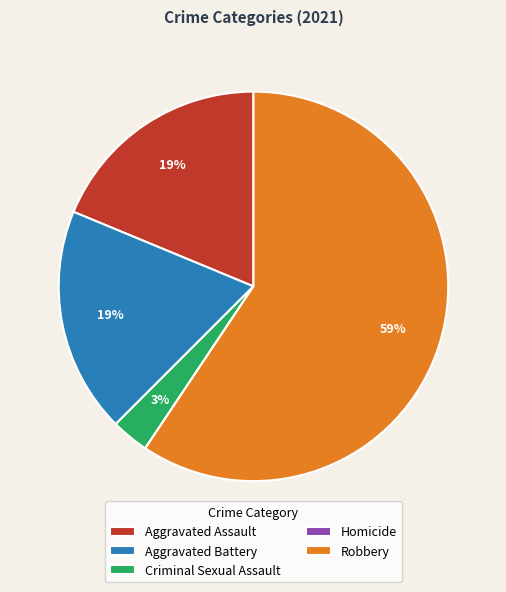

Is there a majority slice in this chart?

Yes